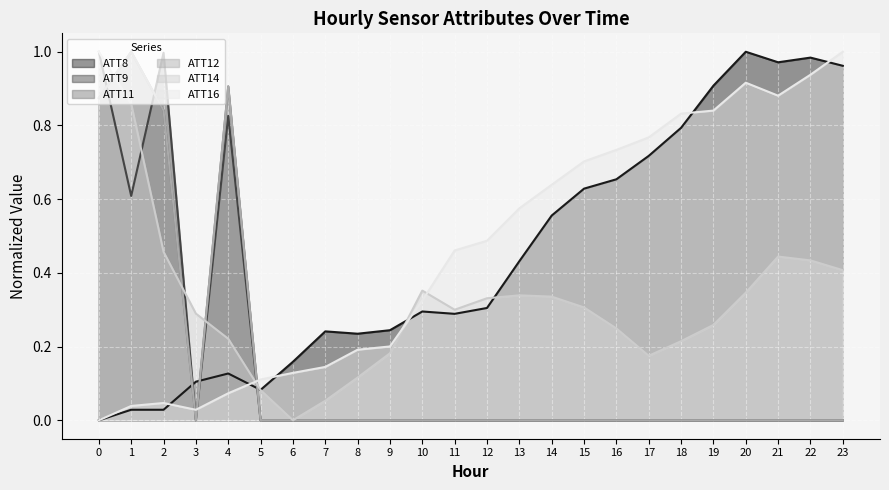

How many lines are shown in the chart?

6